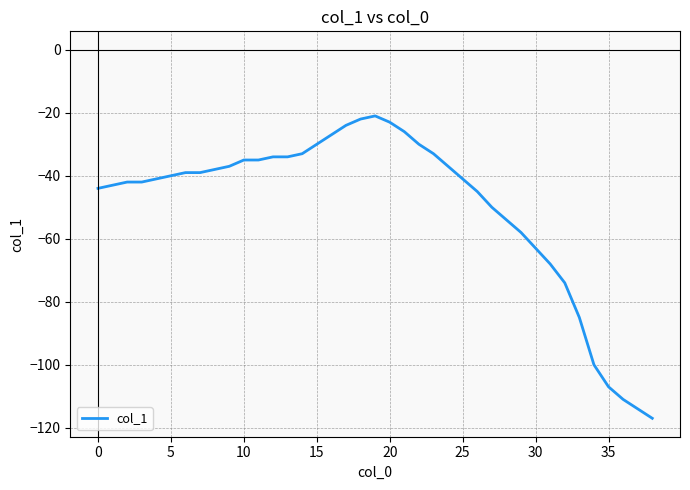

What is the greatest value displayed?

-21